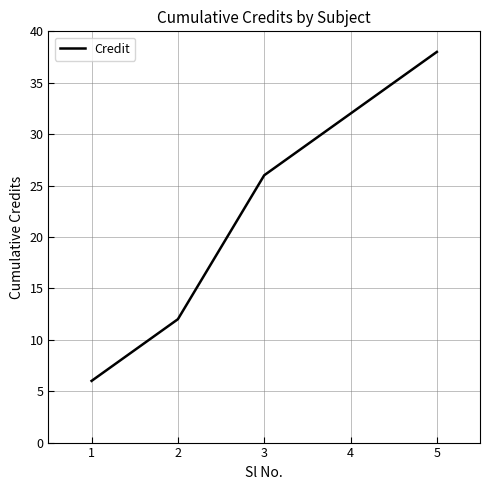

True or false: there are more than 2 points higher than both neighbors.

False